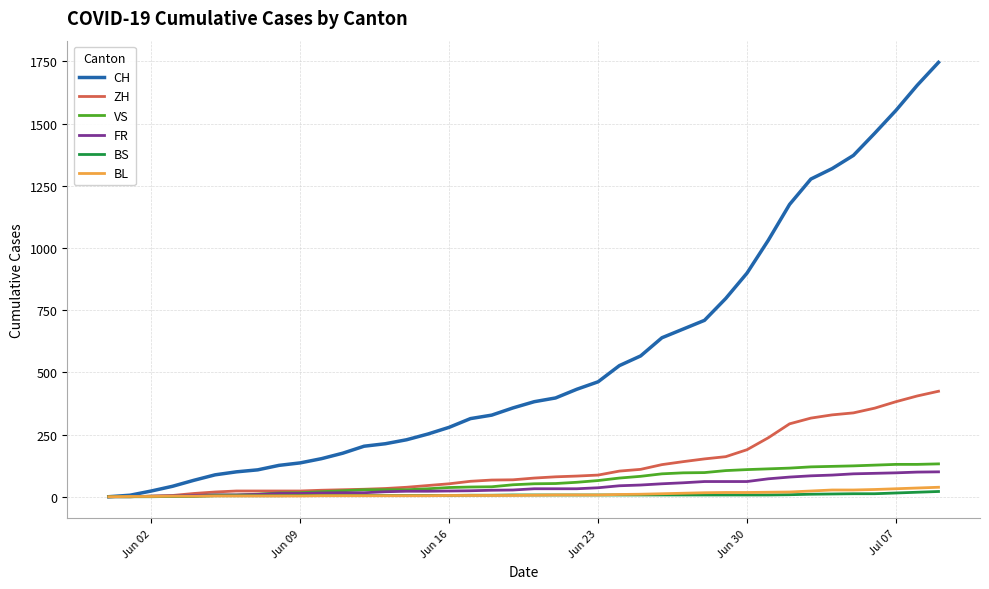

Which series has the largest total across all categories?

CH